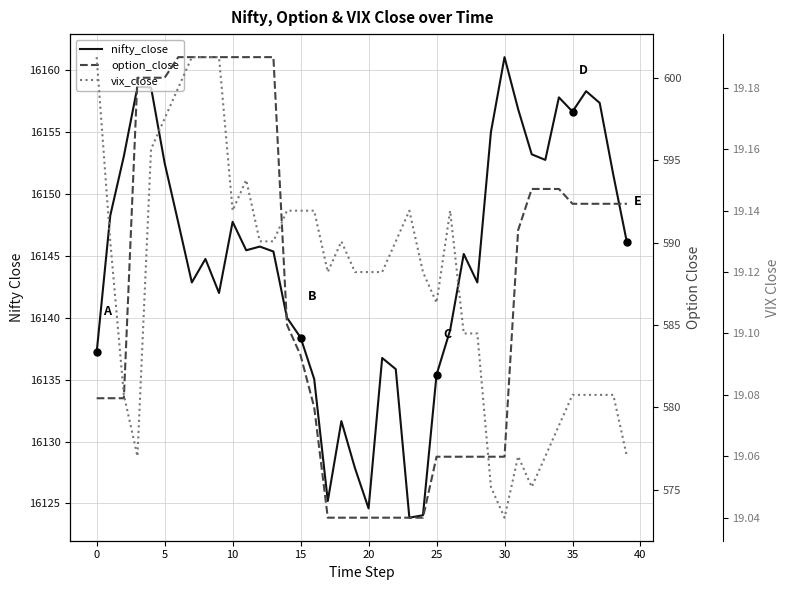

What is the sum of all vix_close values?

764.7